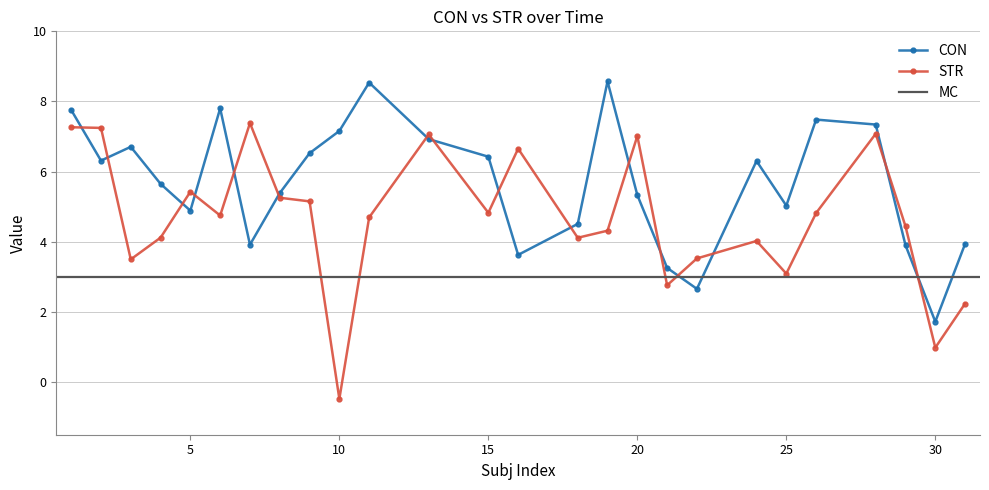

Read the CON value at 7.

3.9